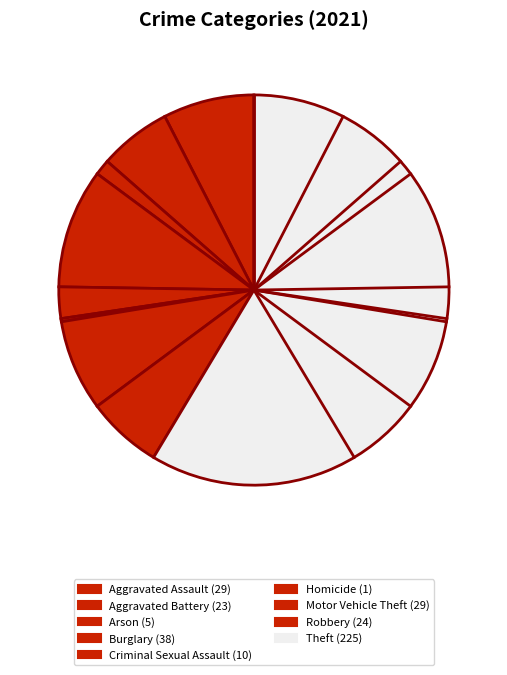

Does any single category account for the majority?

Yes